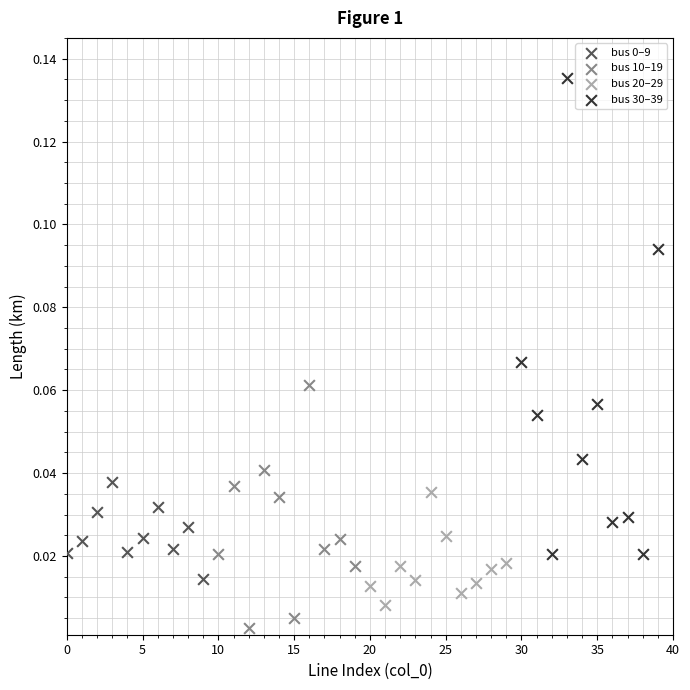

Which series has the largest Y range (max minus min)?

bus 30–39